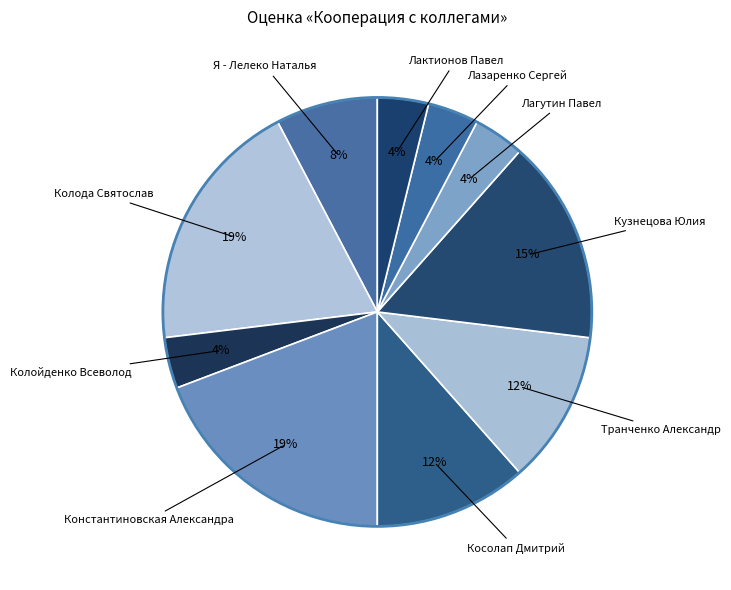

Does any single category account for the majority?

No